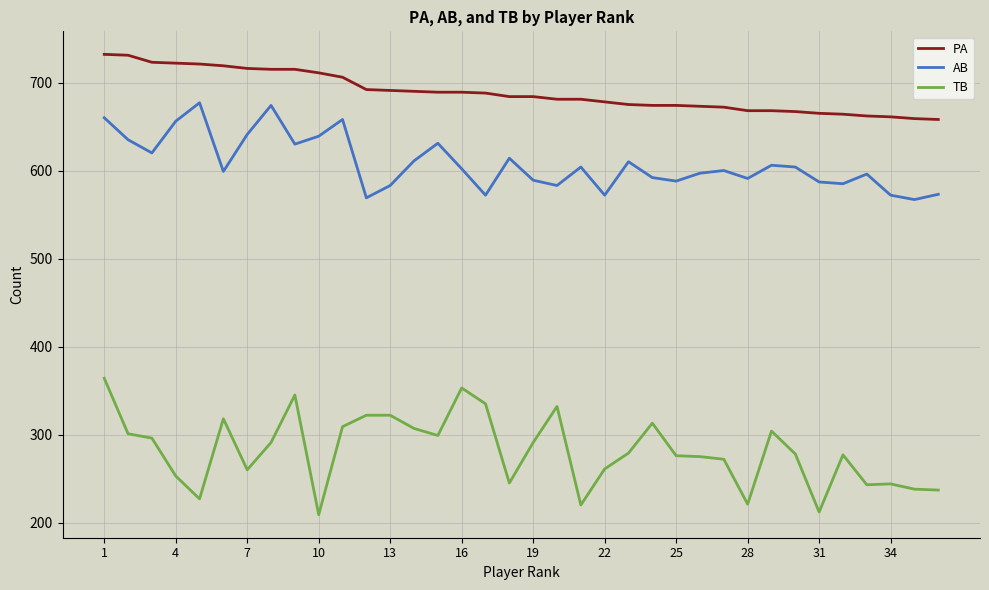

Which series has the largest total across all categories?

PA